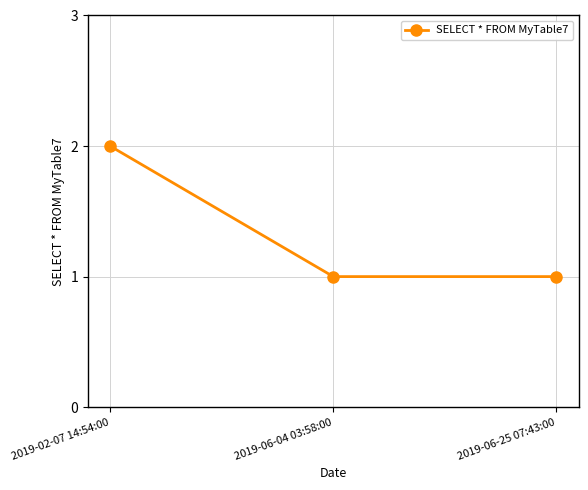

What is the ratio of the value at 2019-06-25 07:43:00 to the value at 2019-02-07 14:54:00?

0.5